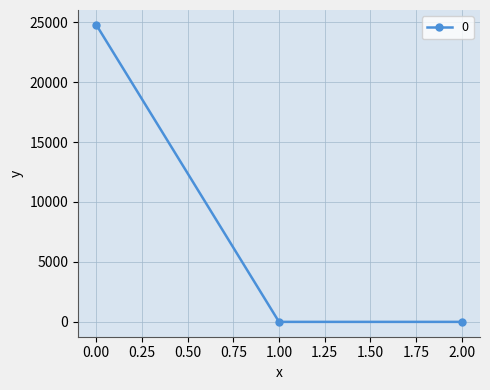

True or false: the data shows 33507.4 at 0.00.

False